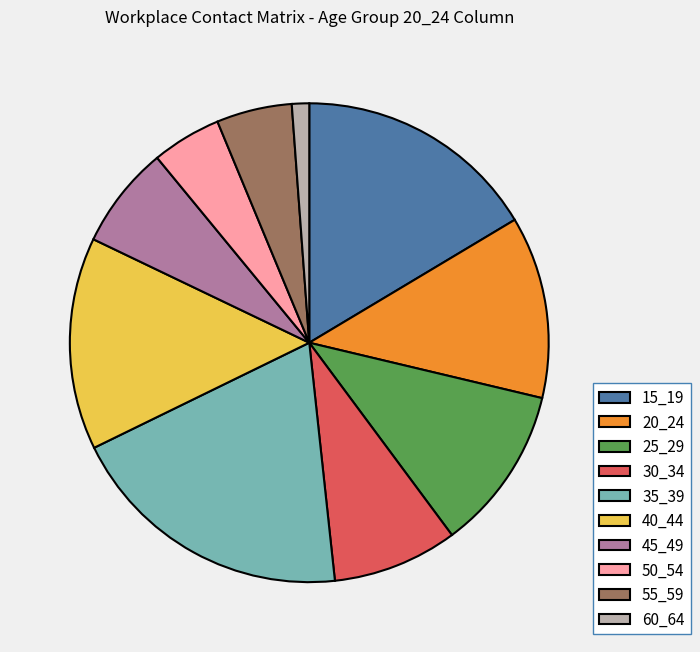

Which slice is the largest?

35_39